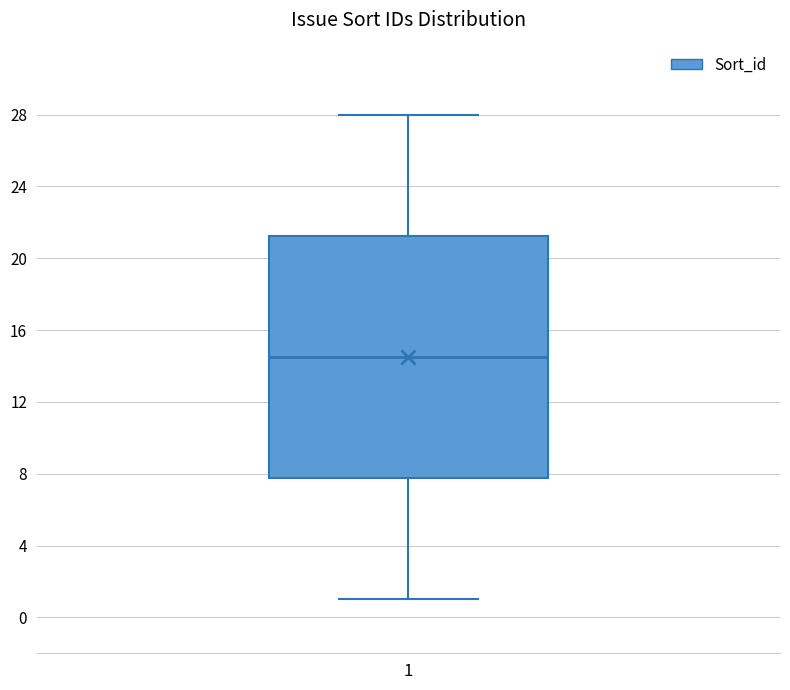

Transcribe this box plot: give where the median line is, the range the box spans, and where the two whiskers end, as read against the y-axis. The values are not printed on the chart, so give them approximately, as read against the axis.

median 14.5, box 8.0 to 21.5, whiskers 1.0 to 28.0